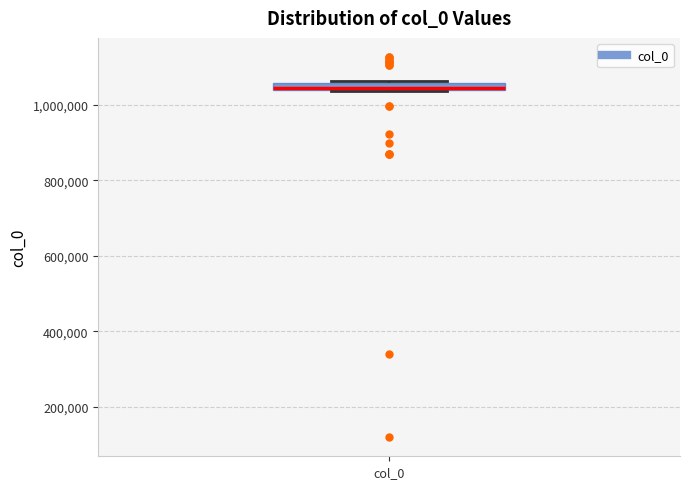

Where is the lower edge of the box for col_0 on the y-axis? The values are not printed on the chart, so give them approximately, as read against the axis.

1040000